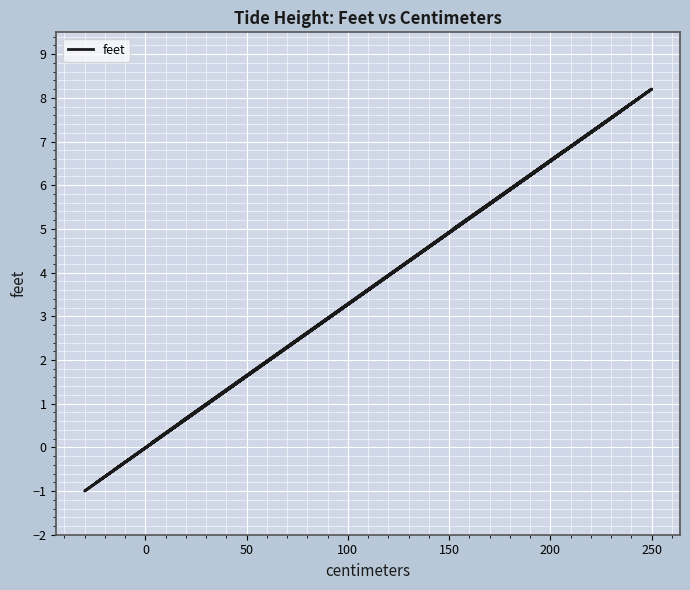

How many values are below 6?

8